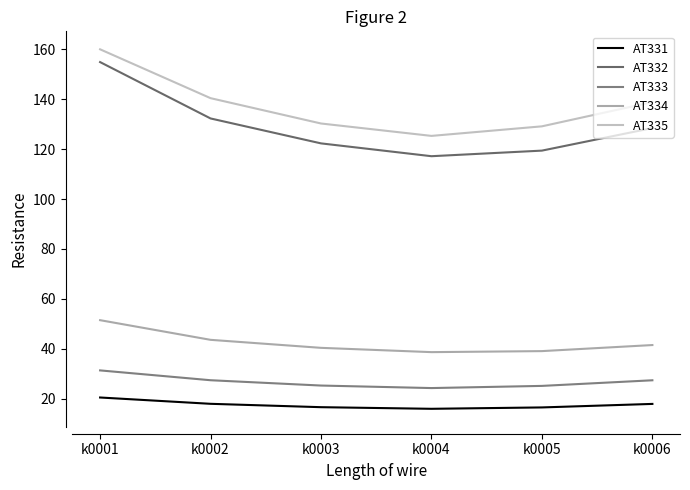

What is the minimum value for AT333?

24.2